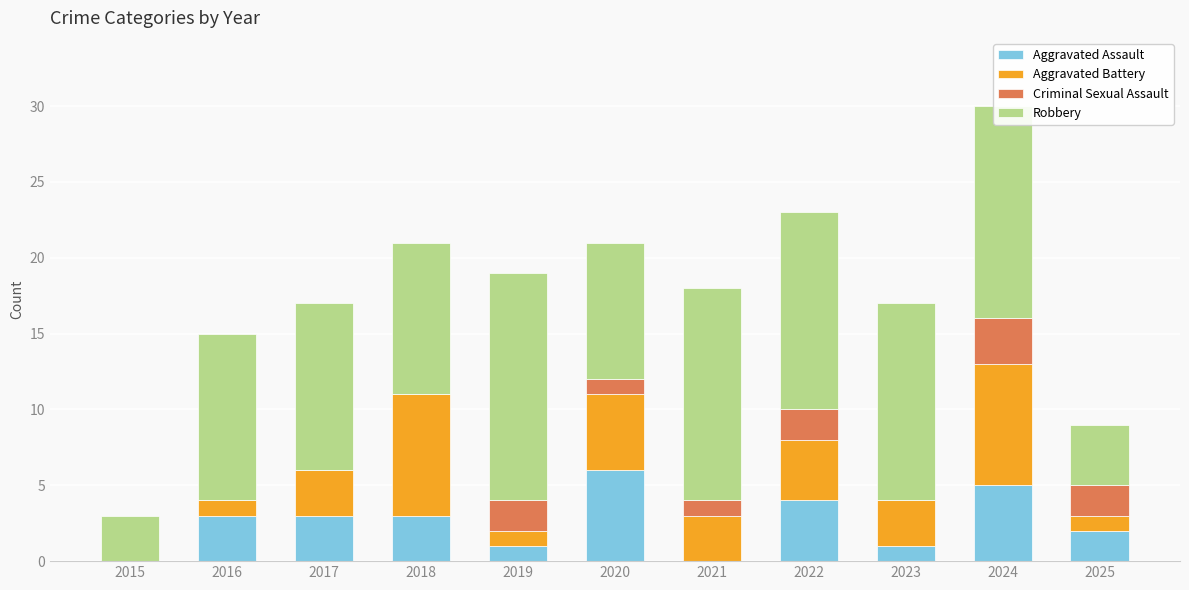

At which category is the sum across all series the highest?

2024